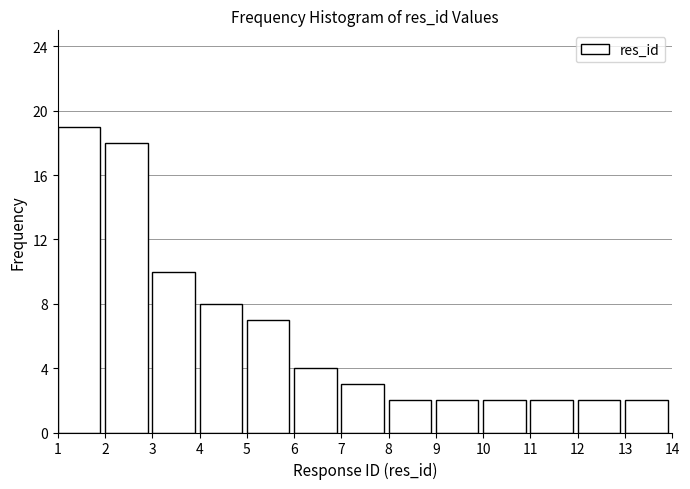

Reading left to right, transcribe this chart: for each bar, give the range it covers on the x-axis and its height. The values are not printed on the chart, so give them approximately, as read against the axis.

1 to 2: 19
2 to 3: 18
3 to 4: 10
4 to 5: 8
5 to 6: 7
6 to 7: 4
7 to 8: 3
8 to 9: 2
9 to 10: 2
10 to 11: 2
11 to 12: 2
12 to 13: 2
13 to 14: 2